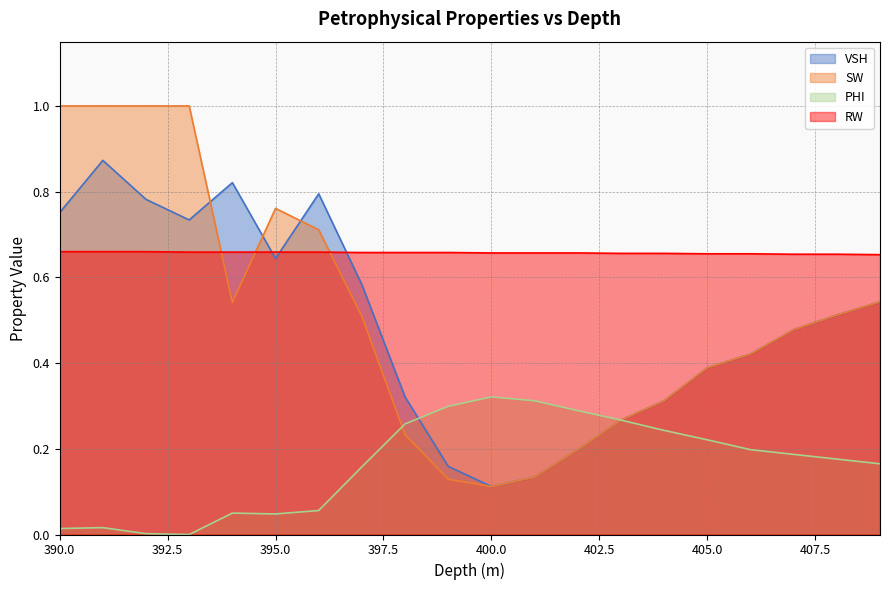

Which series has the largest total across all categories?

RW